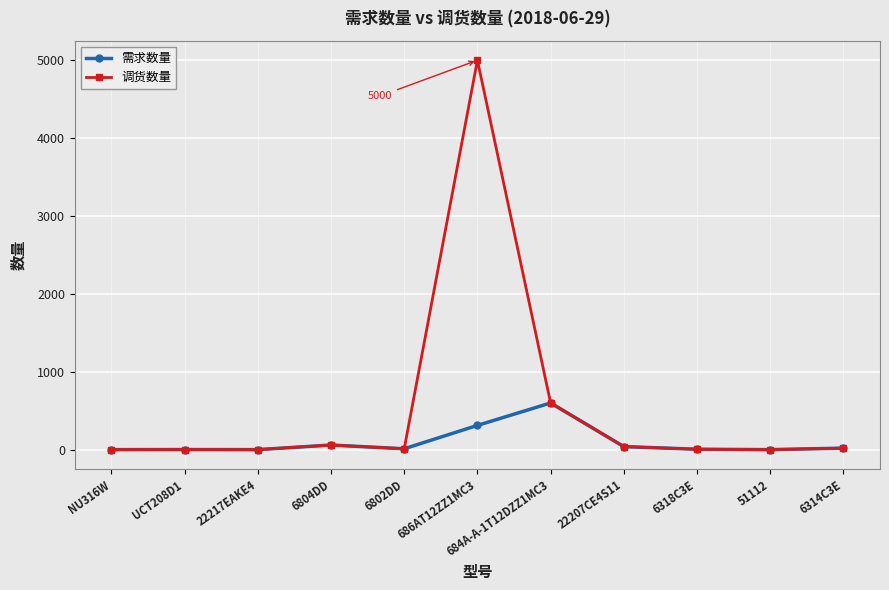

What is the maximum value shown in the chart?

5000